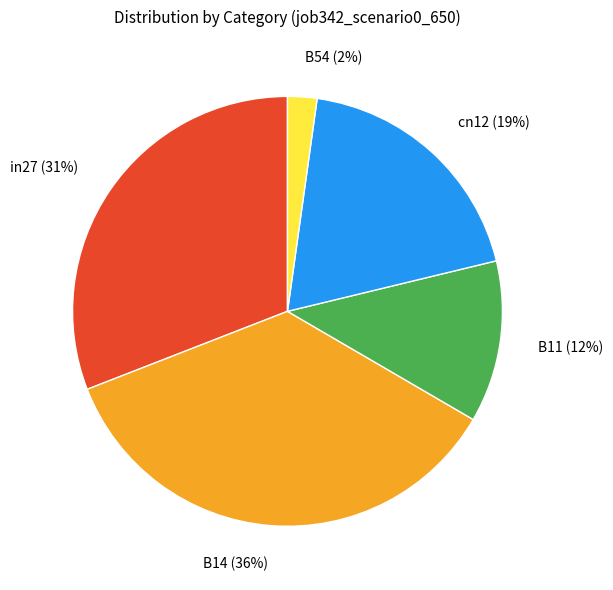

Does B14 account for over 50% of the chart?

No